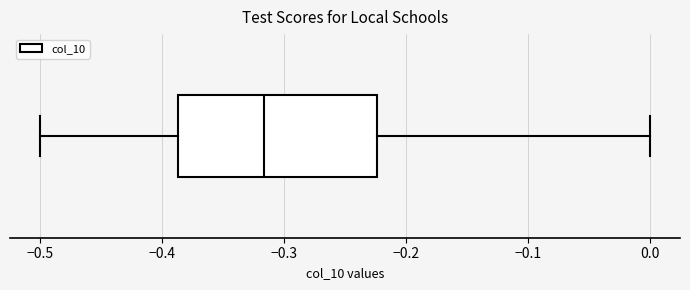

Transcribe this box plot: give where the median line is, the range the box spans, and where the two whiskers end, as read against the x-axis. The values are not printed on the chart, so give them approximately, as read against the axis.

median -0.32, box -0.39 to -0.22, whiskers -0.50 to 0.00